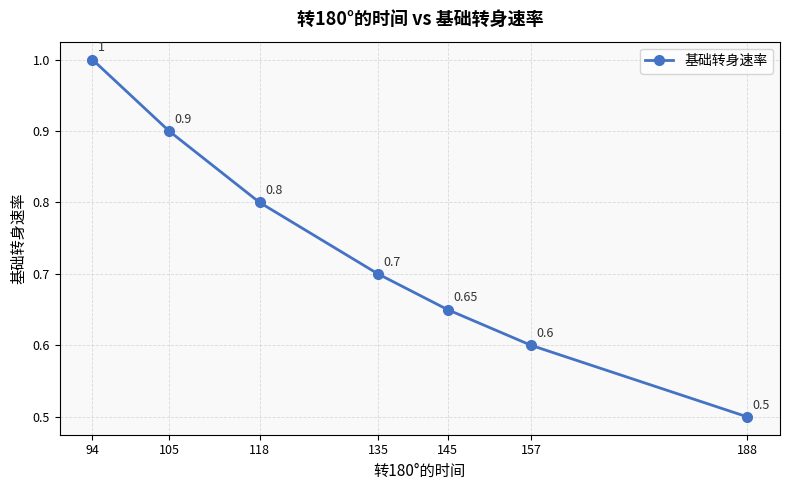

What is the greatest value displayed?

1.0